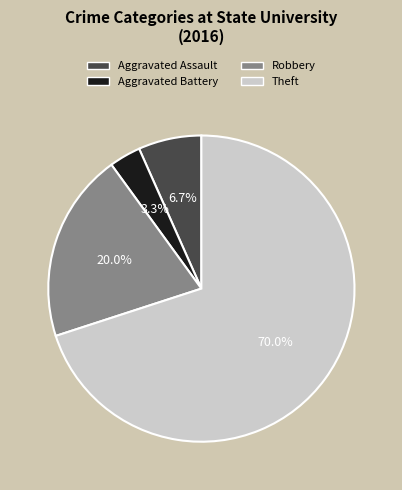

To the nearest percent, what percentage of the pie is Aggravated Assault?

7%